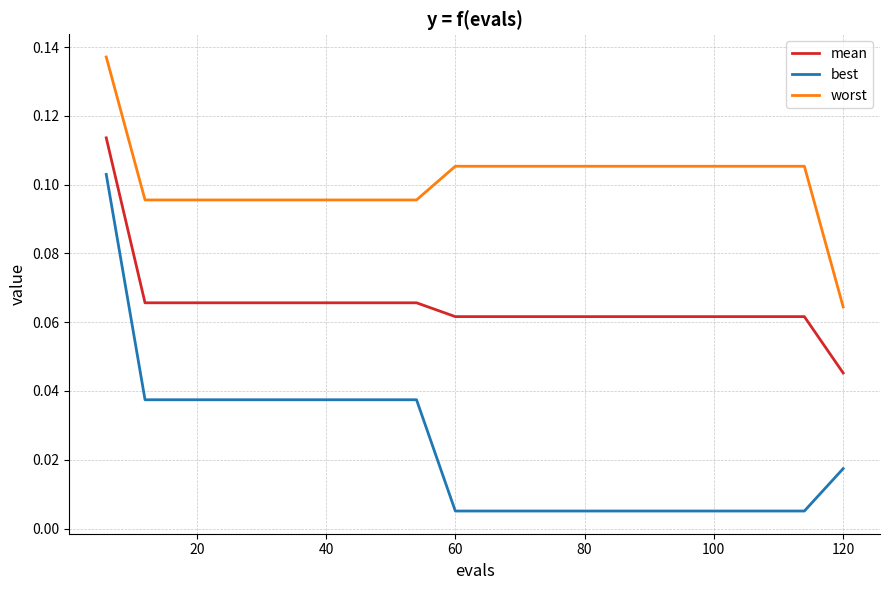

List the series in order of their peak value, lowest first.

best, mean, worst